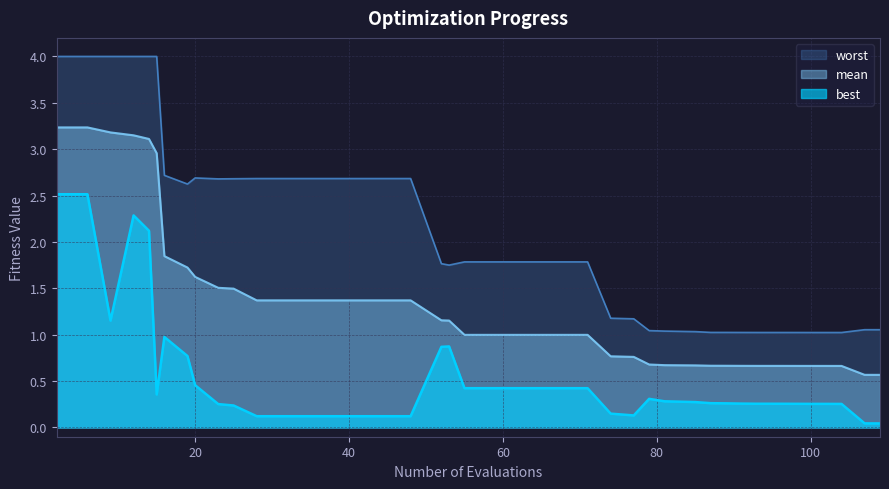

What are all the series names shown in the legend?

worst, mean, best